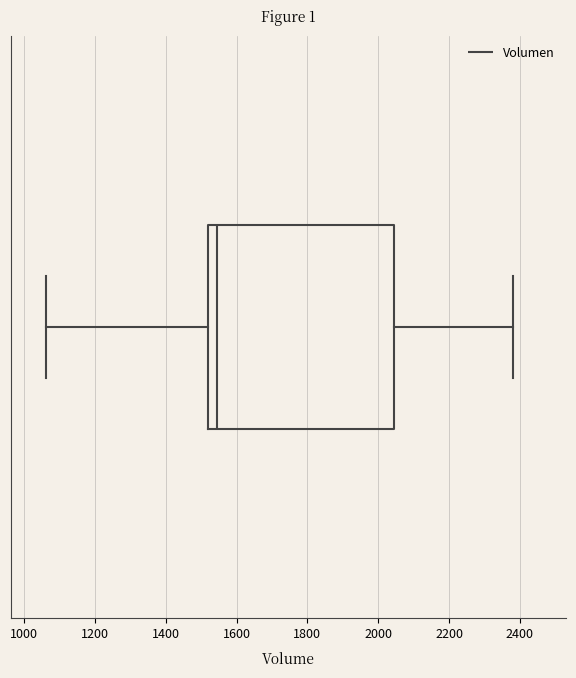

Transcribe this box plot: give where the median line is, the range the box spans, and where the two whiskers end, as read against the x-axis. The values are not printed on the chart, so give them approximately, as read against the axis.

median 1540, box 1520 to 2040, whiskers 1060 to 2380